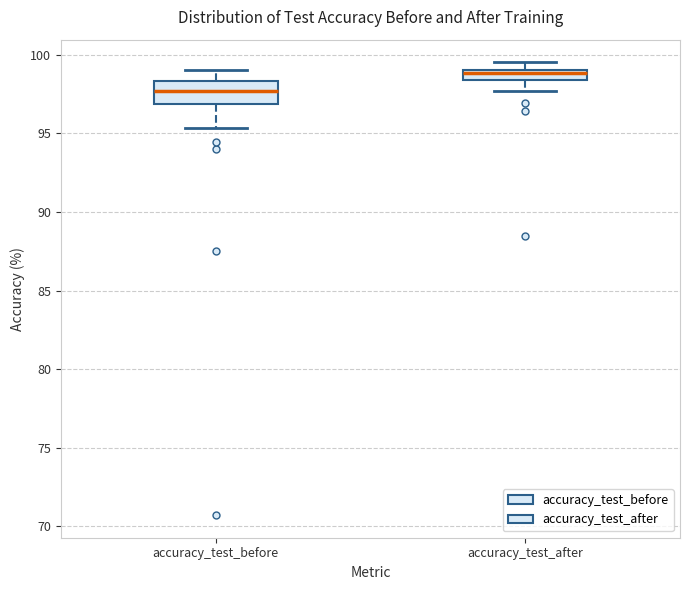

Where is the upper edge of the box for accuracy_test_before on the y-axis? The values are not printed on the chart, so give them approximately, as read against the axis.

98.5